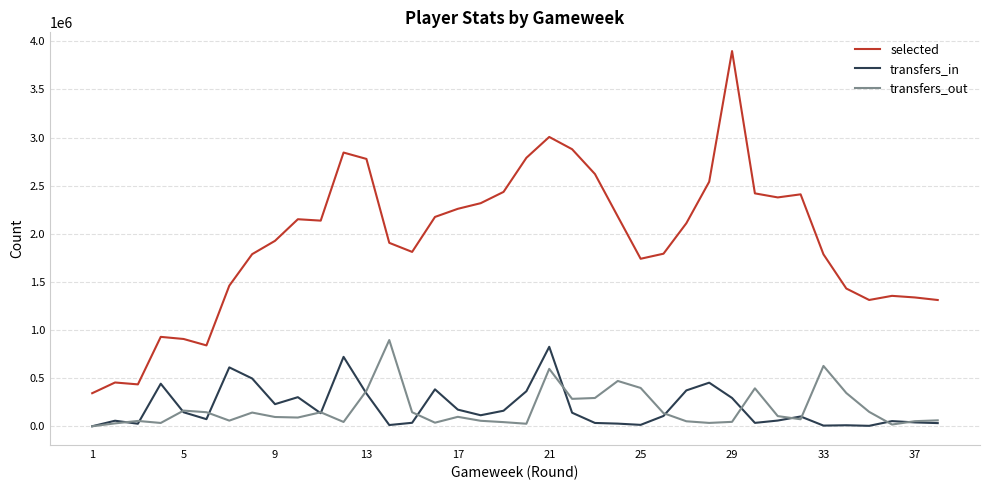

True or false: selected and transfers_in cross at least once.

False